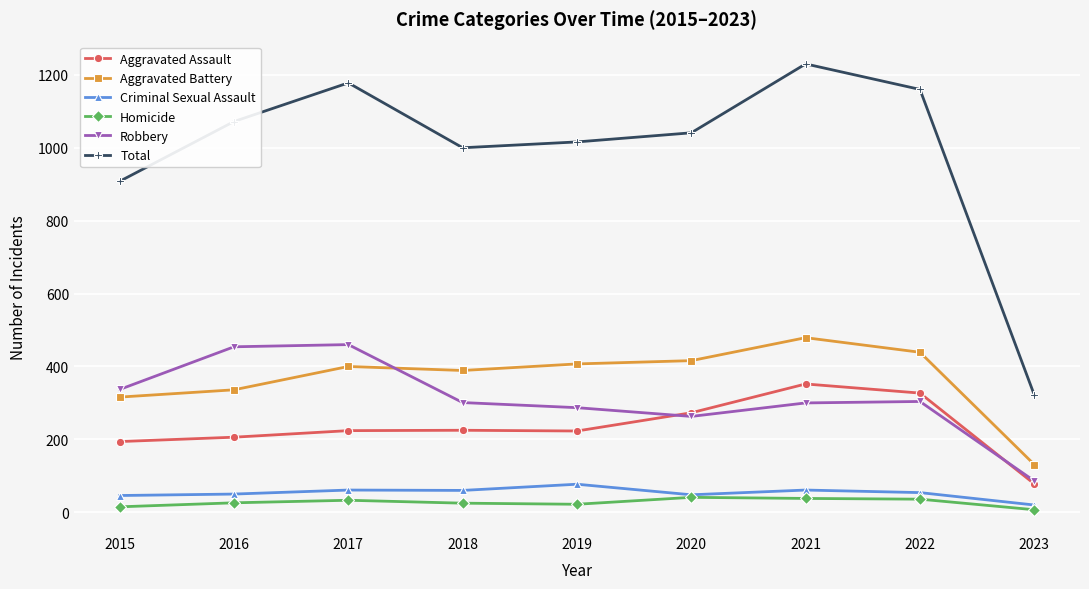

The value of Criminal Sexual Assault at 2018 is 60. True or false?

True